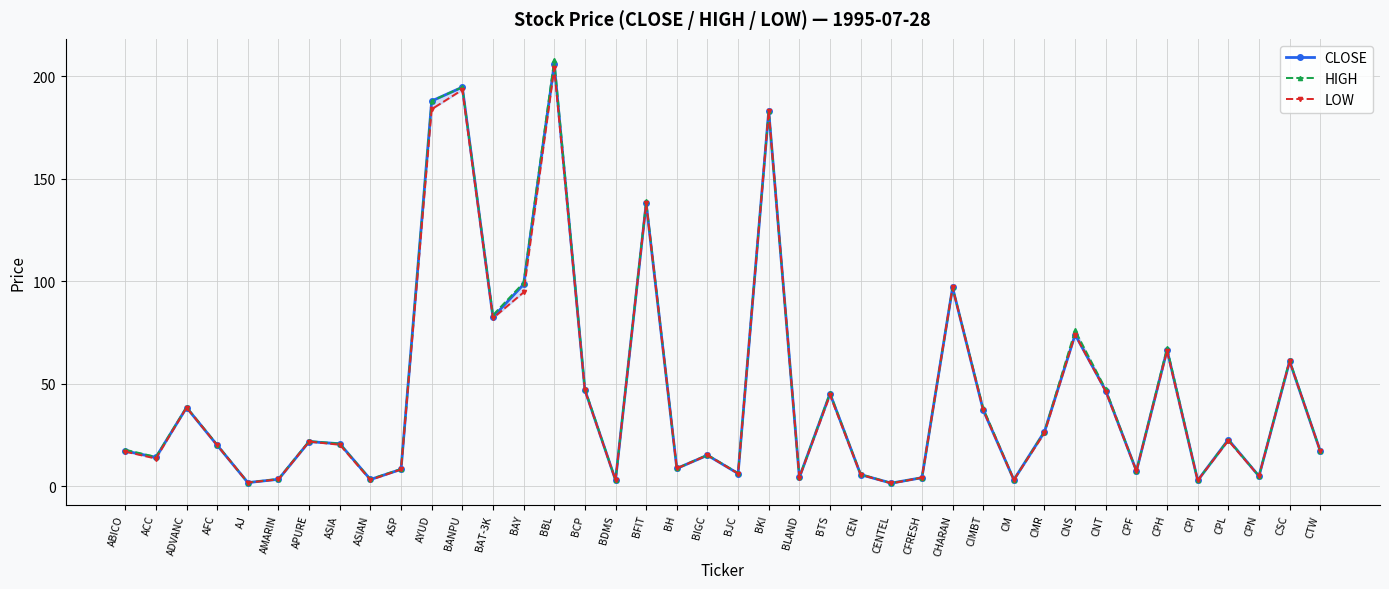

What is the label of the 40th point from the right?

ABICO